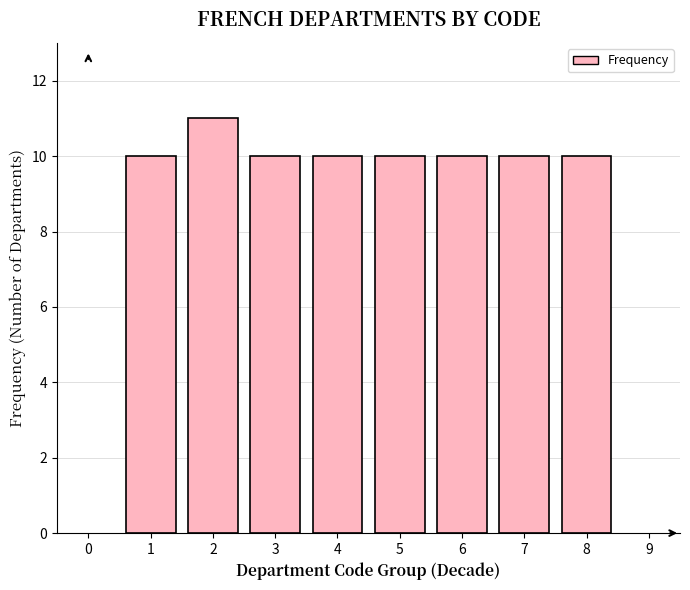

Reading right to left, transcribe all the data shown in this chart.

10	10	10	10	10	10	11	10